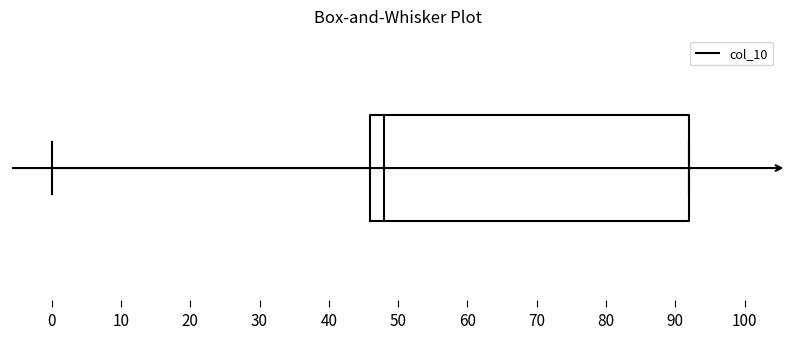

Transcribe this box plot: give where the median line is, the range the box spans, and where the two whiskers end, as read against the x-axis. The values are not printed on the chart, so give them approximately, as read against the axis.

median 48, box 46 to 92, whiskers 0 to 92